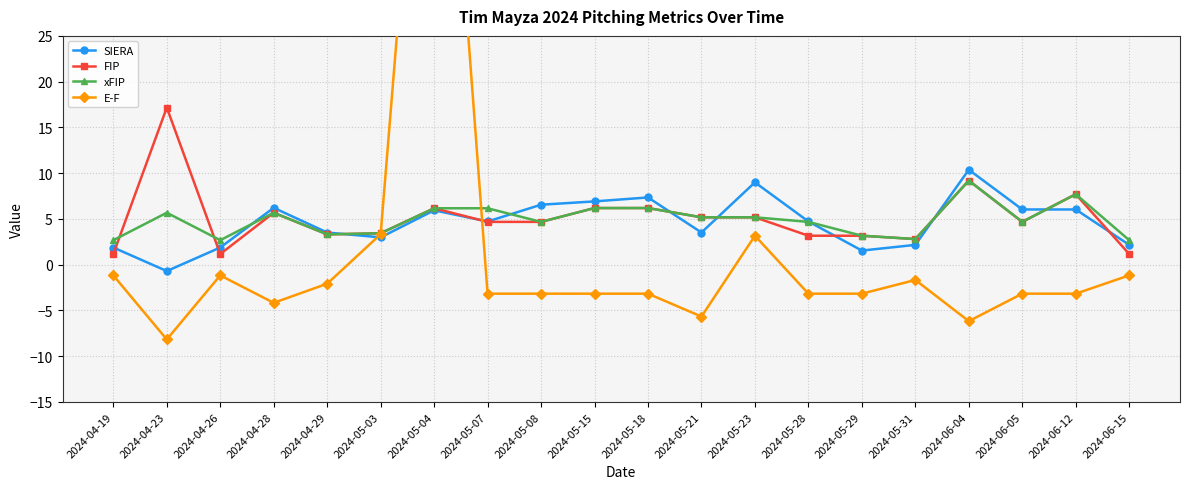

How many values in the xFIP series exceed 5?

10